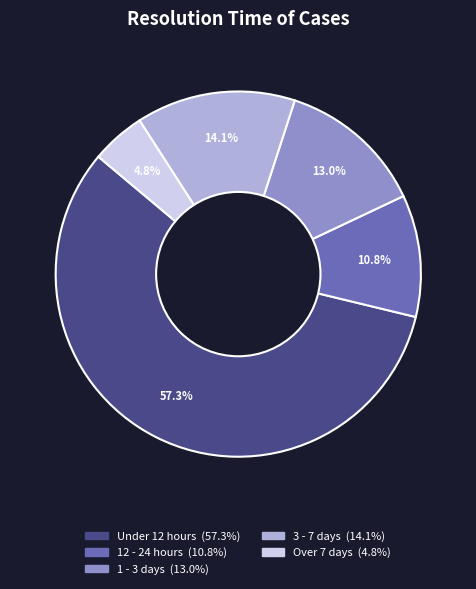

What portion of the pie excludes 12 - 24 hours?

89.2%